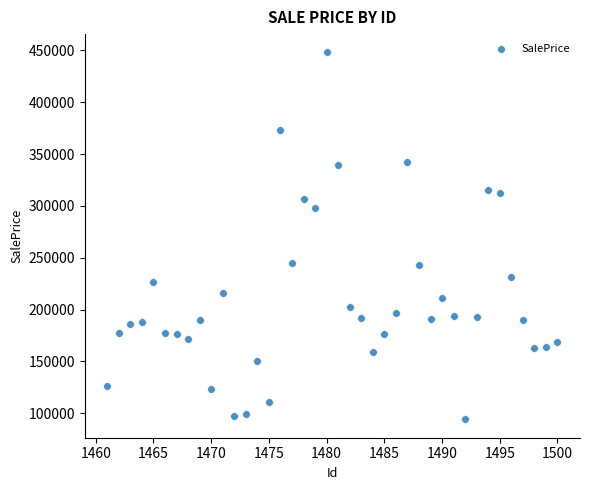

What is the range of Y values (max minus min)?

353862.6